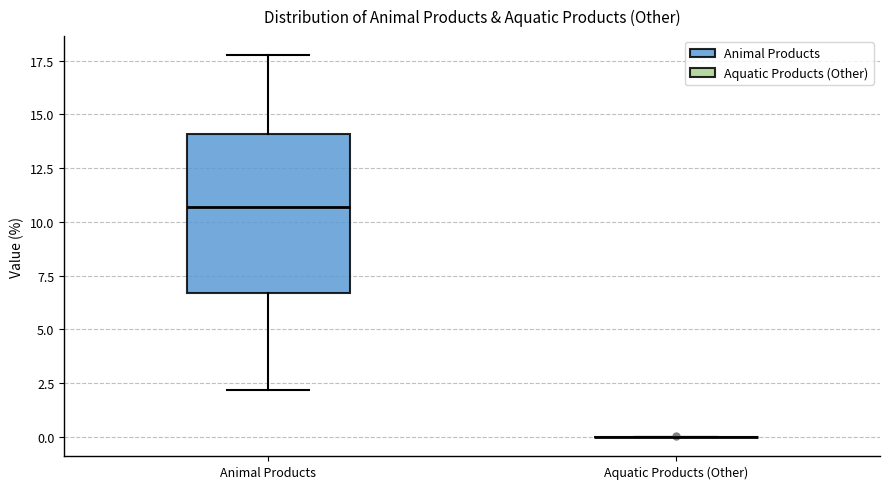

Which box is the tallest, from its lower edge to its upper edge?

Animal Products